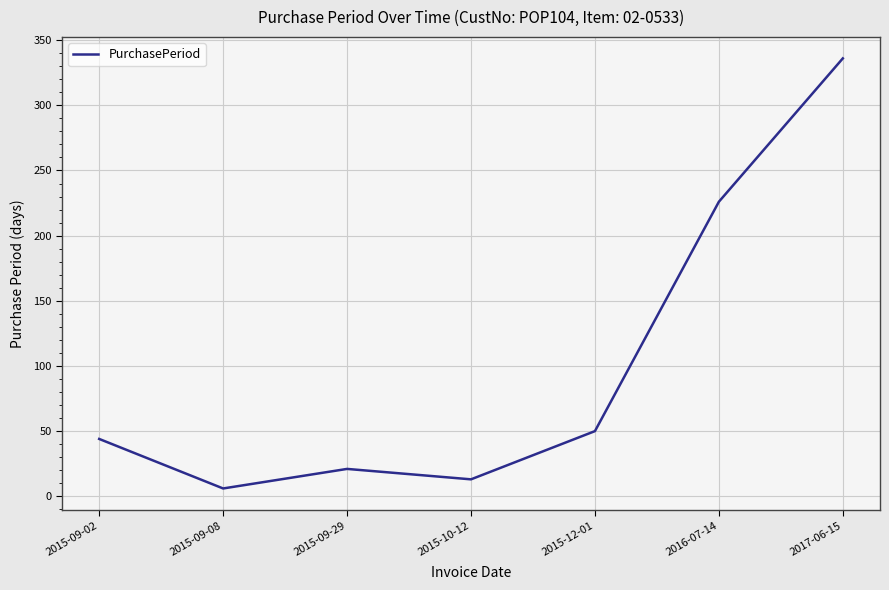

Which label corresponds to the largest value in the chart?

2017-06-15